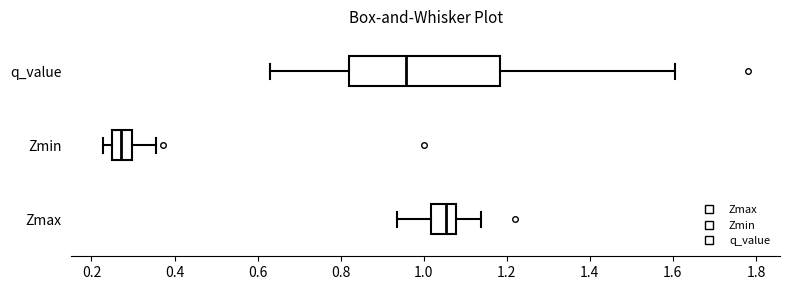

Where does the right whisker of the box for Zmin end on the x-axis? The values are not printed on the chart, so give them approximately, as read against the axis.

0.36